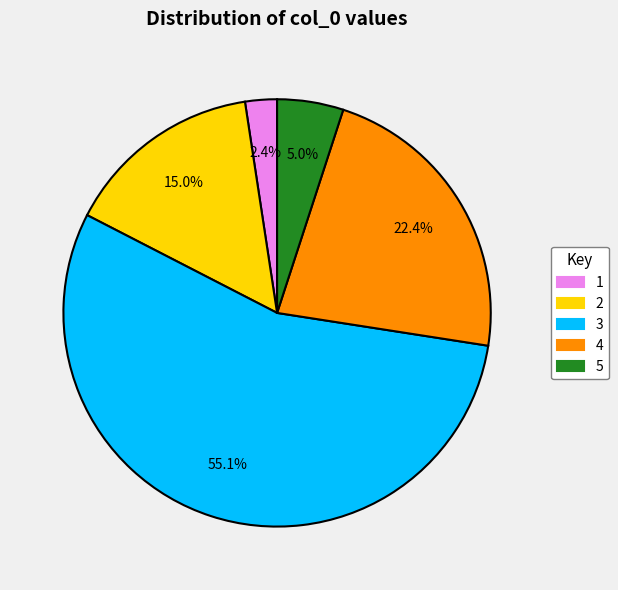

To the nearest percent, what is the difference between the 1 and 4 slice percentages?

20%